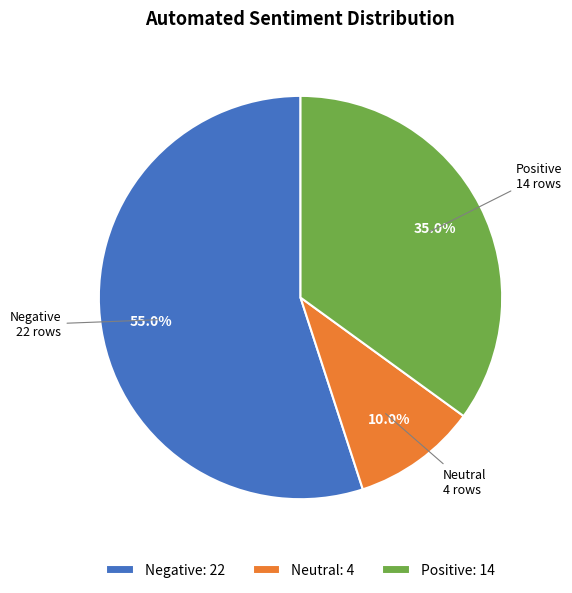

Which category has the smallest portion of the pie?

Neutral